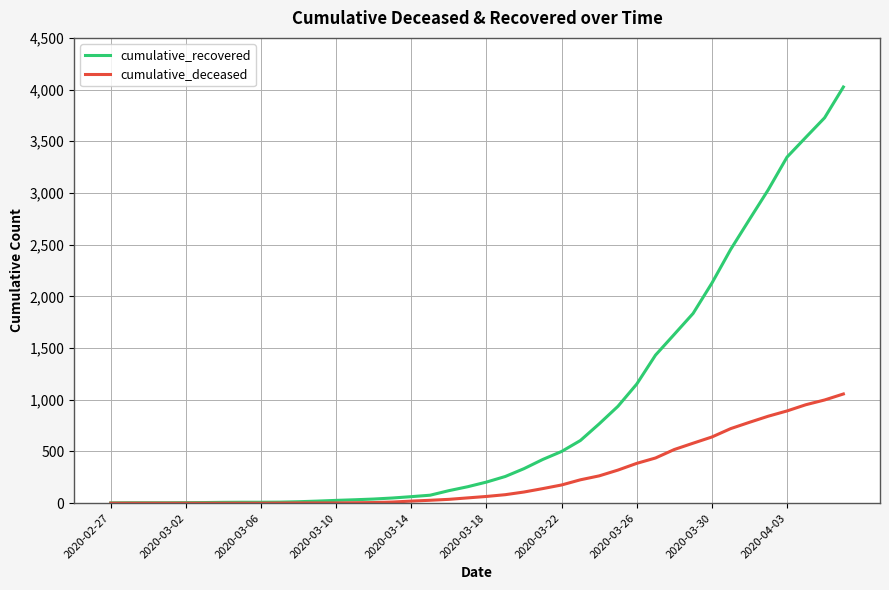

Which series has the largest total across all categories?

cumulative_recovered